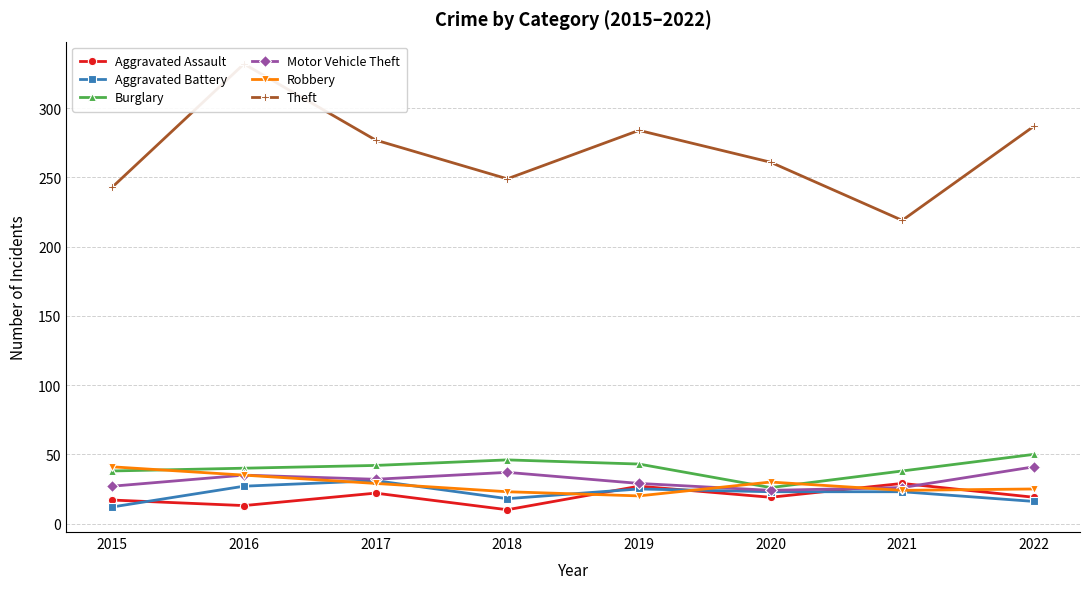

Where is the first local minimum for Theft?

2018